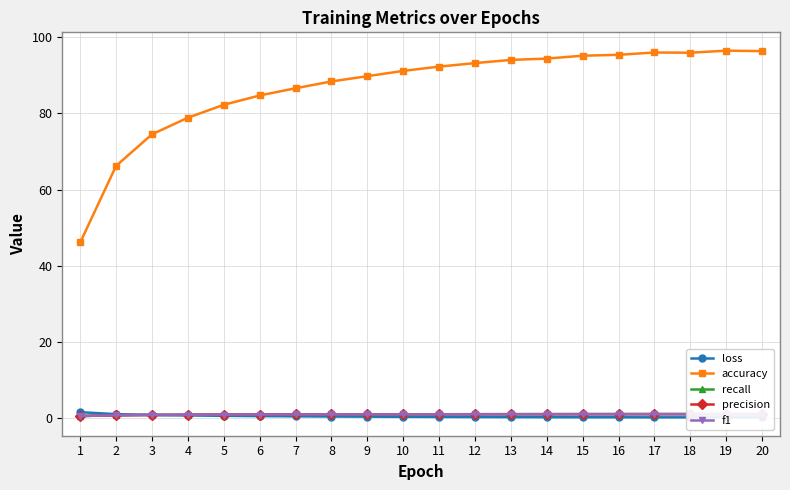

What is the lowest value of the accuracy series?

46.1